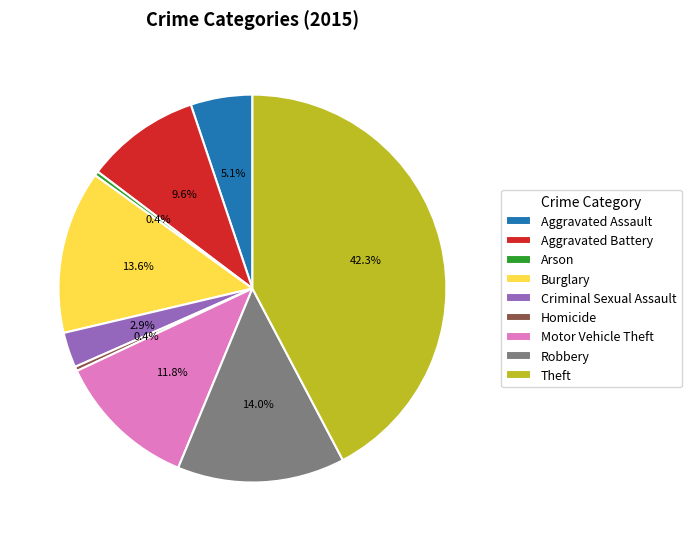

Which slice is the largest?

Theft